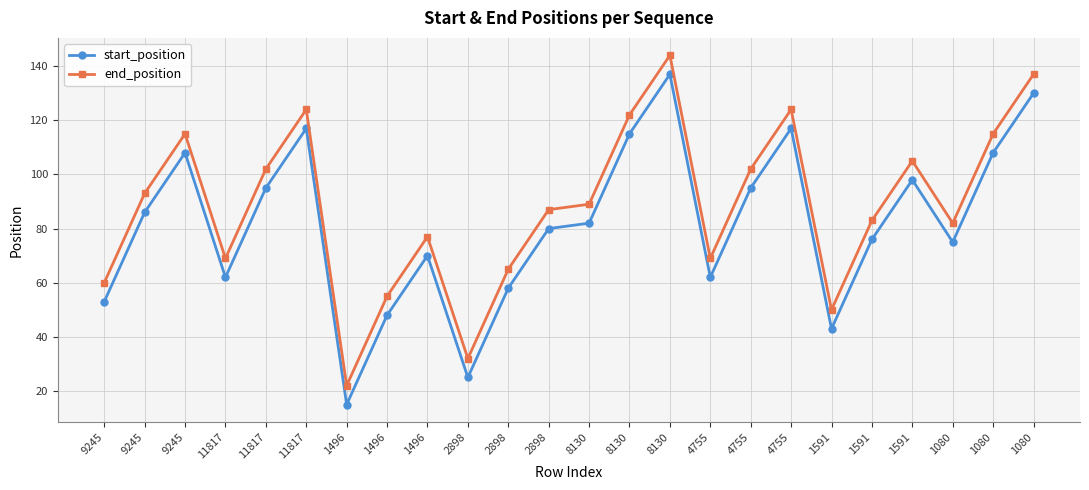

What are all the series names shown in the legend?

start_position, end_position